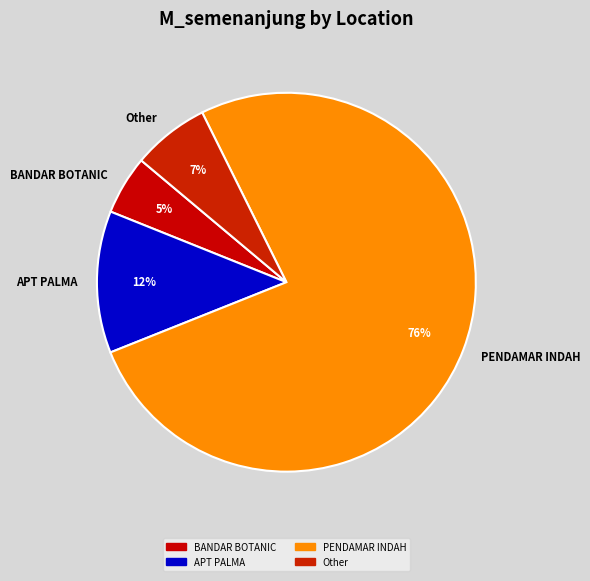

Which has a higher value, PENDAMAR INDAH or APT PALMA?

PENDAMAR INDAH